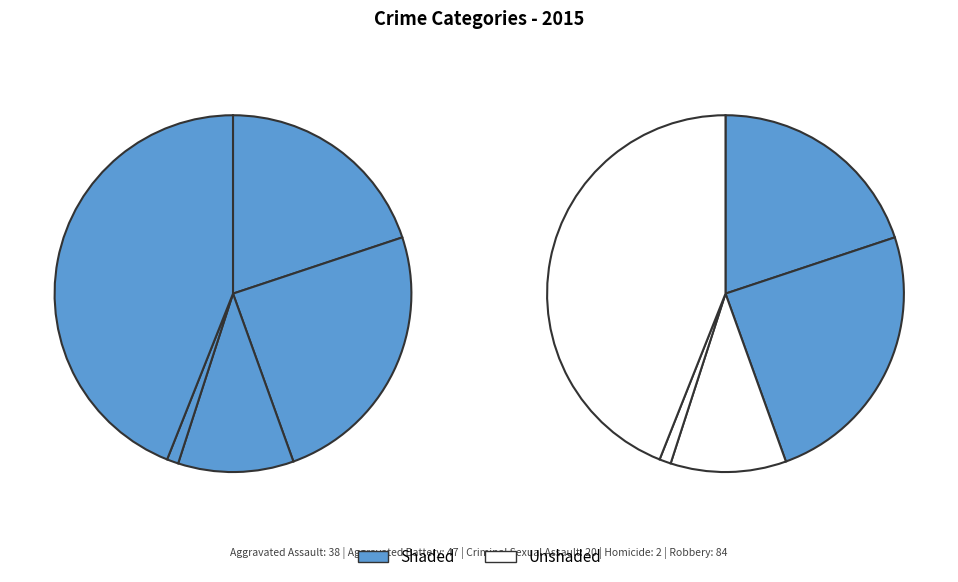

What is the ratio of the value at Criminal Sexual Assault to the value at Aggravated Assault?

0.5